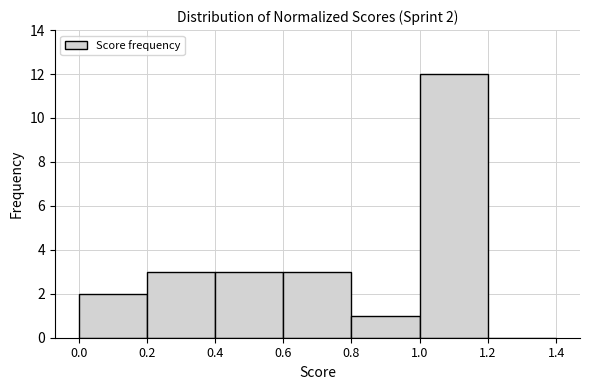

Which range on the x-axis has the tallest bar?

1.0 to 1.2